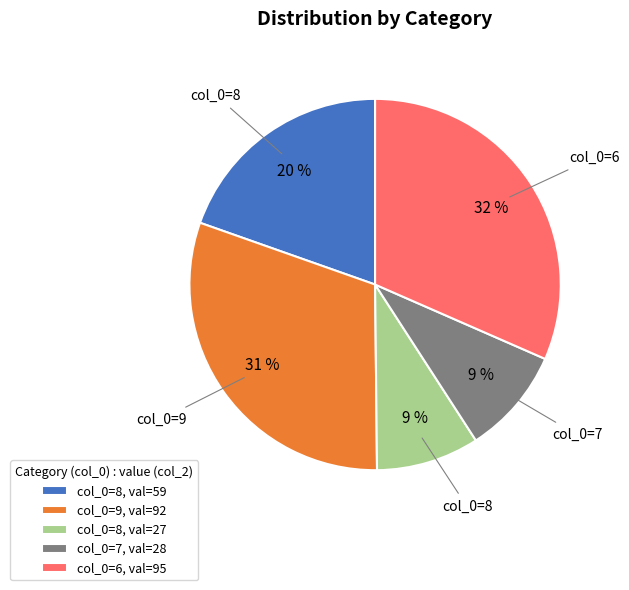

What is the ratio of the value at col_0=7, val=28 to the value at col_0=9, val=92?

0.3